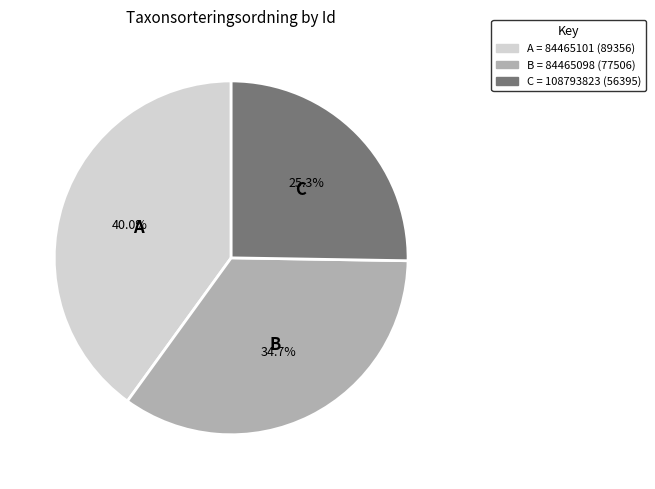

Is there any slice that represents more than half of the pie?

No